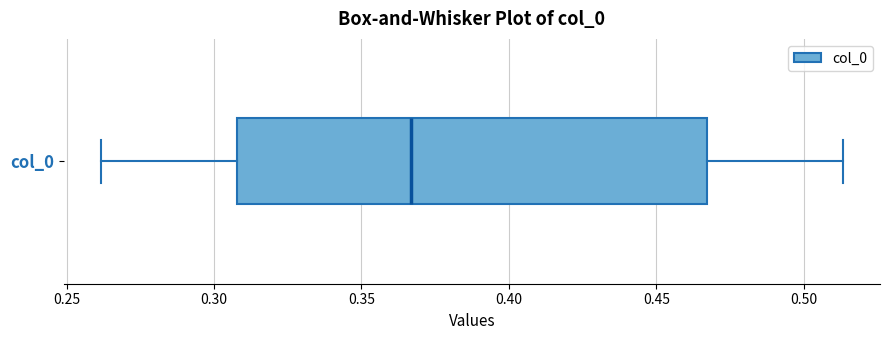

Where does the left whisker of the box for col_0 end on the x-axis? The values are not printed on the chart, so give them approximately, as read against the axis.

0.260